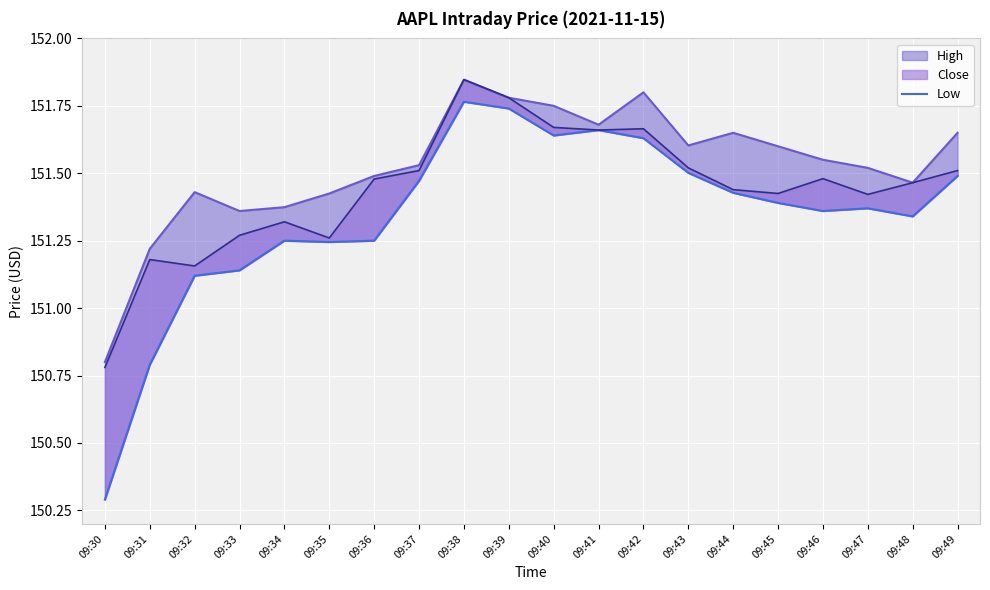

At which category does the data reach its first local valley?

09:35